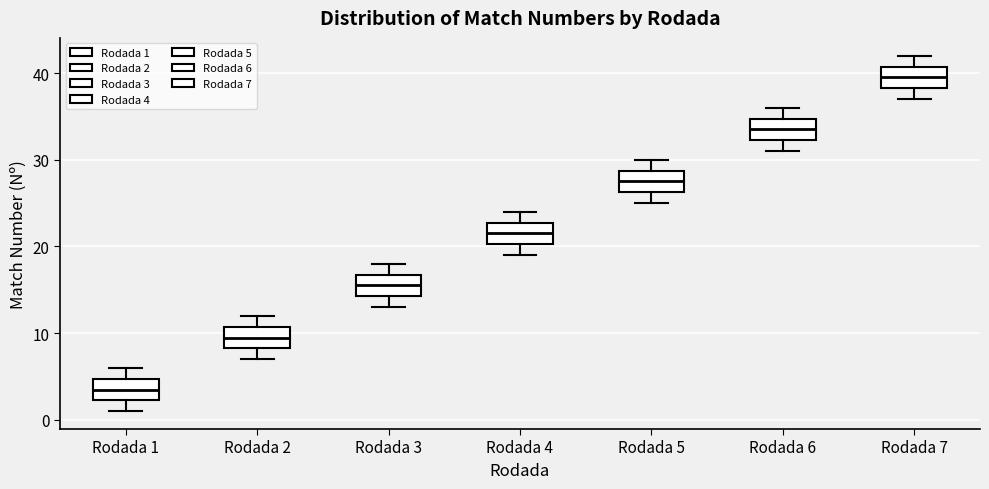

Where is the lower edge of the box for Rodada 6 on the y-axis? The values are not printed on the chart, so give them approximately, as read against the axis.

32